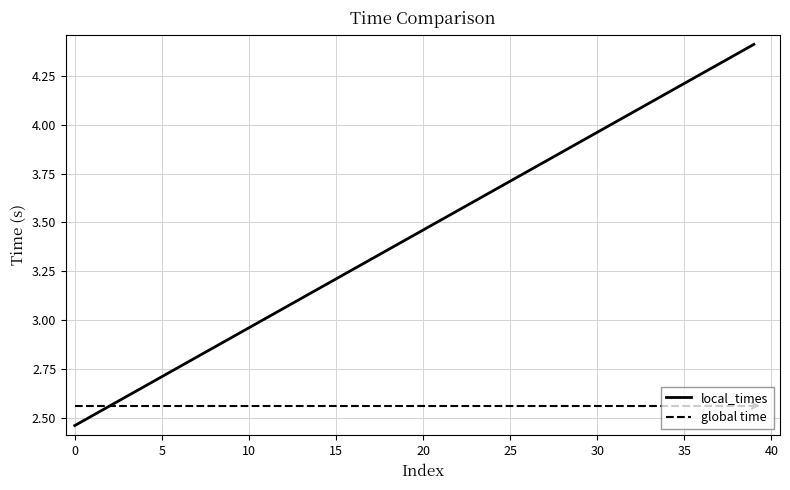

Which series has the widest spread of values?

local_times